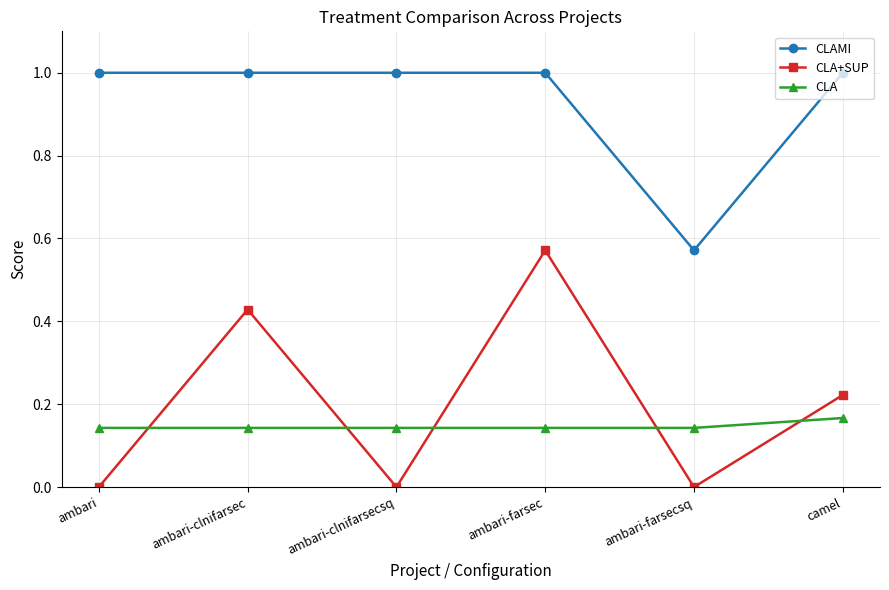

Where is CLAMI nearest to the value 0?

ambari-farsecsq